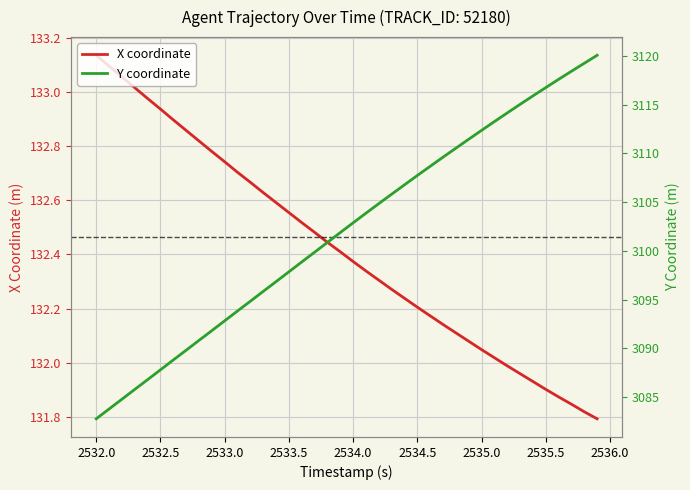

What is the difference between the maximum and minimum values in the Y coordinate series?

37.3